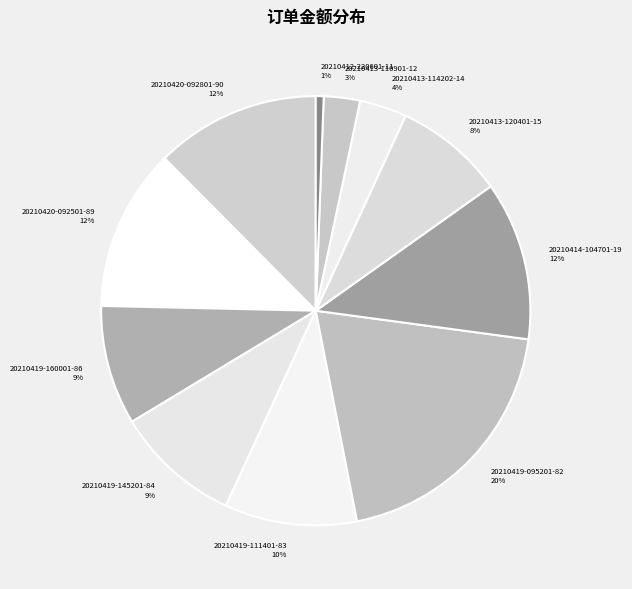

Is the sum of 20210419-095201-82 and 20210419-160001-86 greater than half?

No